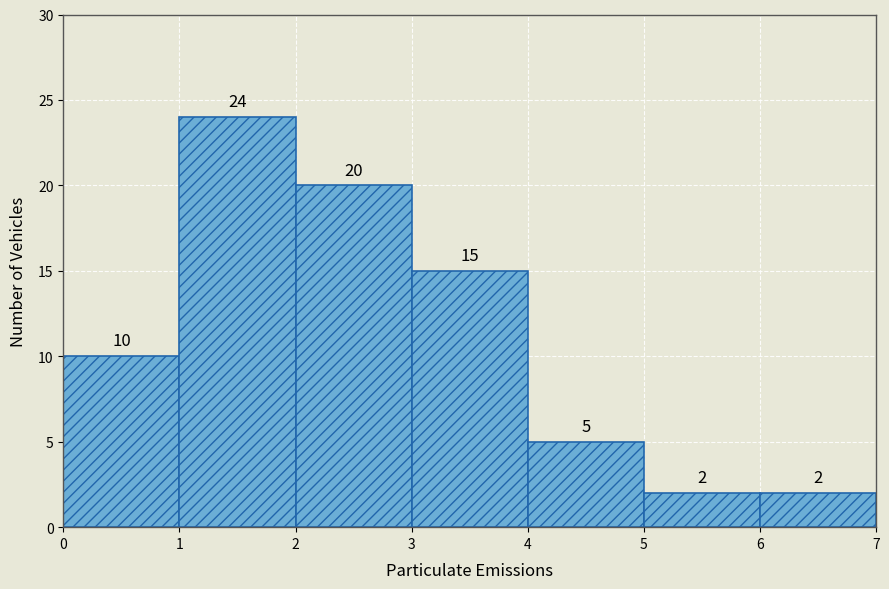

Reading left to right, list every bar in this chart as the range it spans on the x-axis followed by its height.

0 to 1: 10
1 to 2: 24
2 to 3: 20
3 to 4: 15
4 to 5: 5
5 to 6: 2
6 to 7: 2